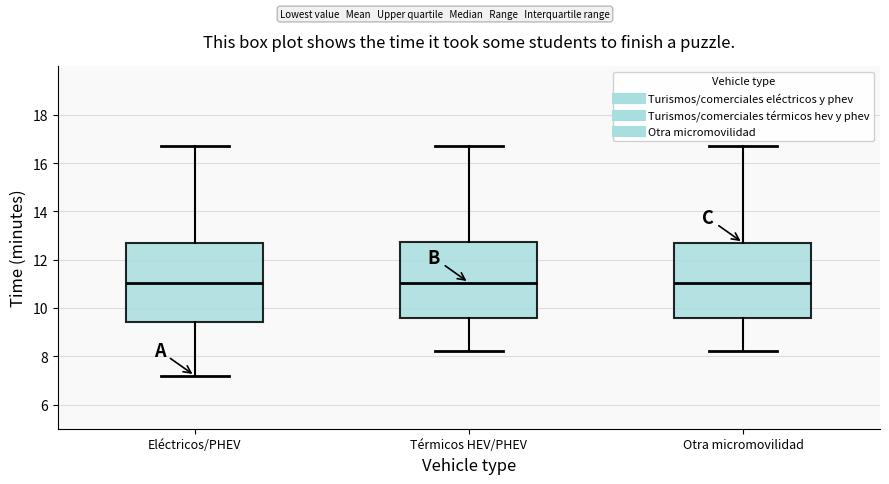

Where is the lower edge of the box for Térmicos HEV/PHEV on the y-axis? The values are not printed on the chart, so give them approximately, as read against the axis.

9.6